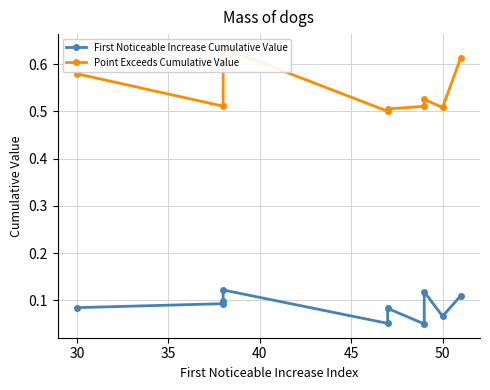

Reading left to right, extract all data points from this chart.

First Noticeable Increase Cumulative Value: 0.1	0.1	0.1	0.1	0.1	0.1	0.1	0.1	0.1	0.1
Point Exceeds Cumulative Value: 0.6	0.5	0.6	0.6	0.5	0.5	0.5	0.5	0.5	0.6